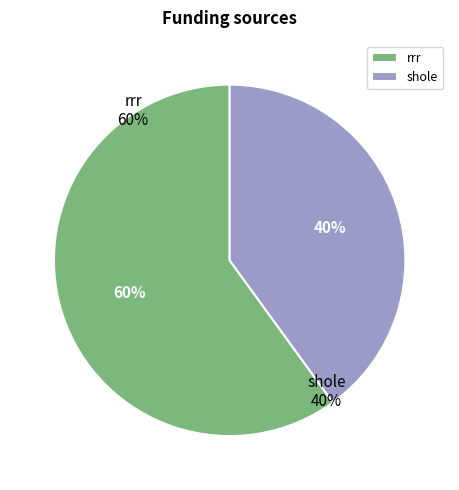

The rrr slice represents 60% of the pie. True or false?

True